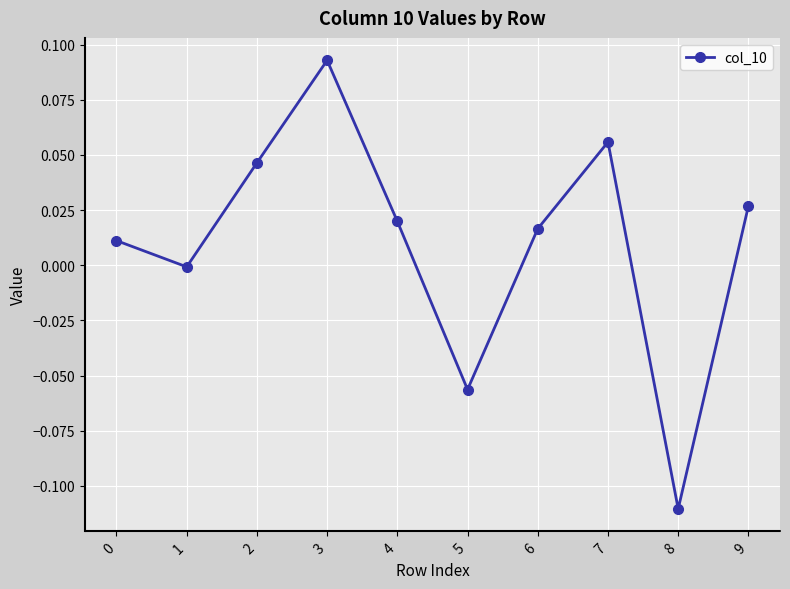

True or false: the data has more than 0 interior local peaks.

True